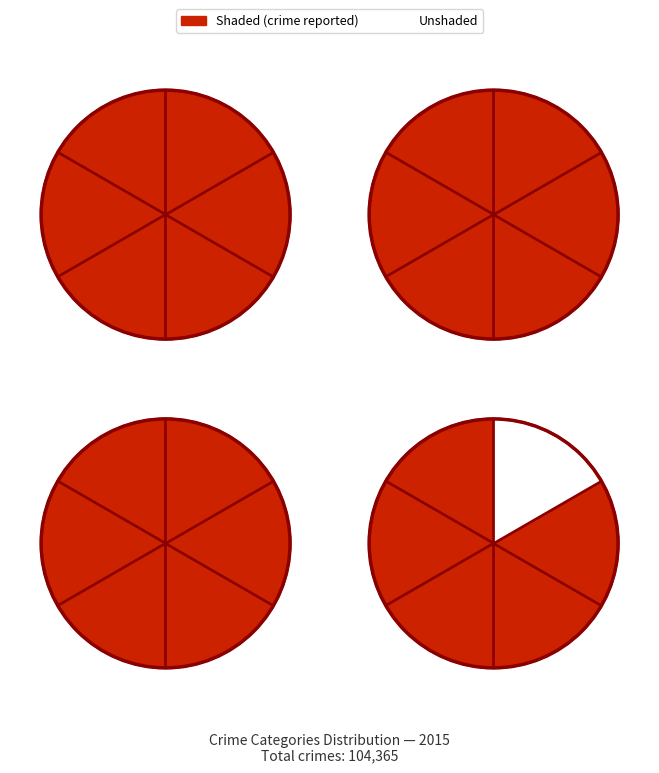

To the nearest percent, what is the difference between the largest and smallest slice percentages?

55%